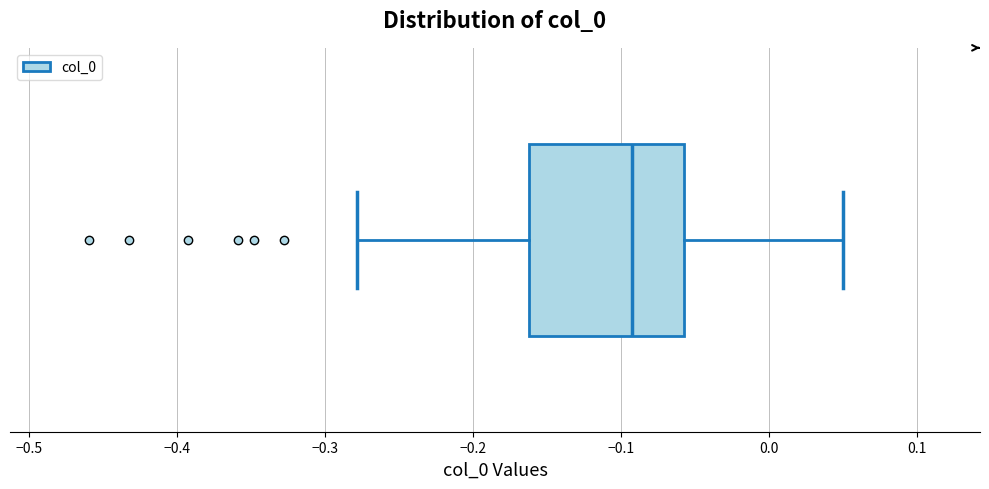

Transcribe this box plot: give where the median line is, the range the box spans, and where the two whiskers end, as read against the x-axis. The values are not printed on the chart, so give them approximately, as read against the axis.

median -0.09, box -0.16 to -0.06, whiskers -0.28 to 0.05